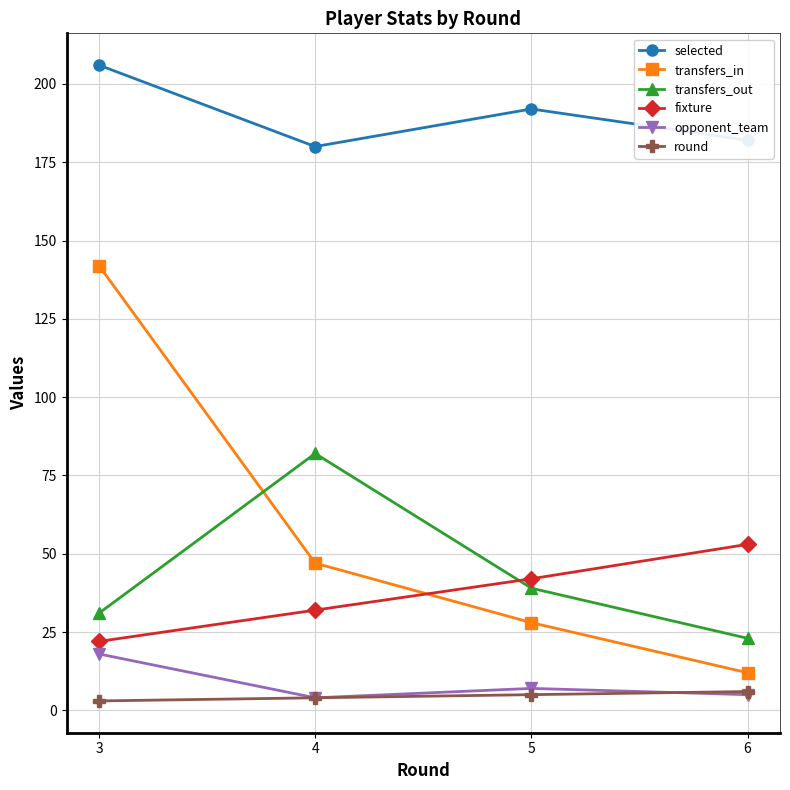

Is the value of opponent_team at 5 greater than the value of round at 5?

Yes